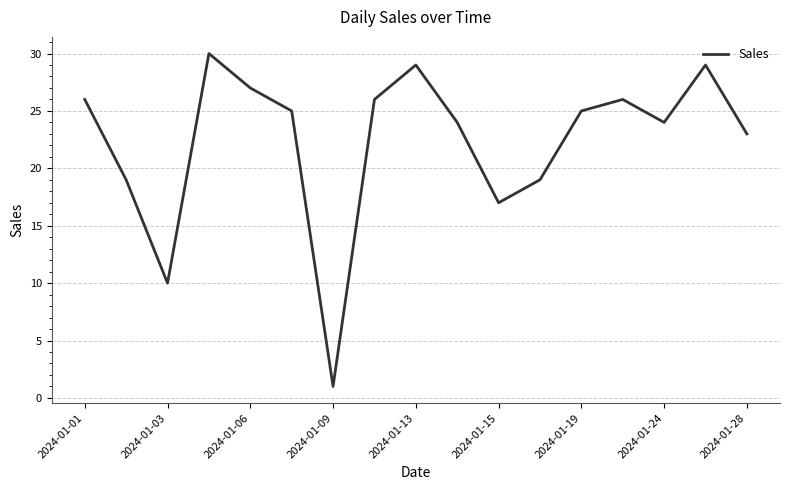

What is the difference between the maximum and minimum values?

29